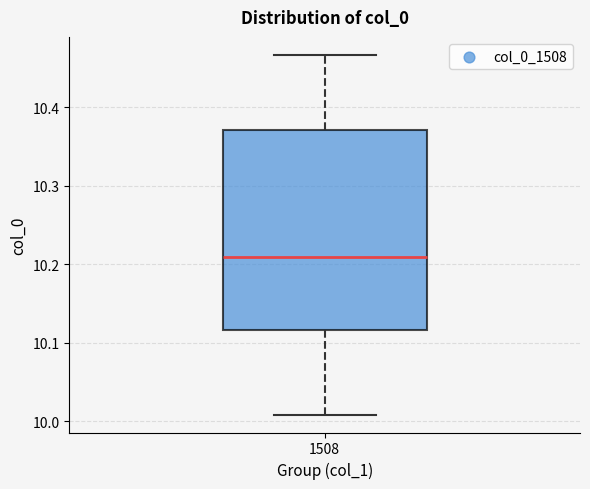

Read this box plot against the y-axis: the position of the median line, the range covered by the box, and the ends of both whiskers. The values are not printed on the chart, so give them approximately, as read against the axis.

median 10.21, box 10.12 to 10.37, whiskers 10.01 to 10.47